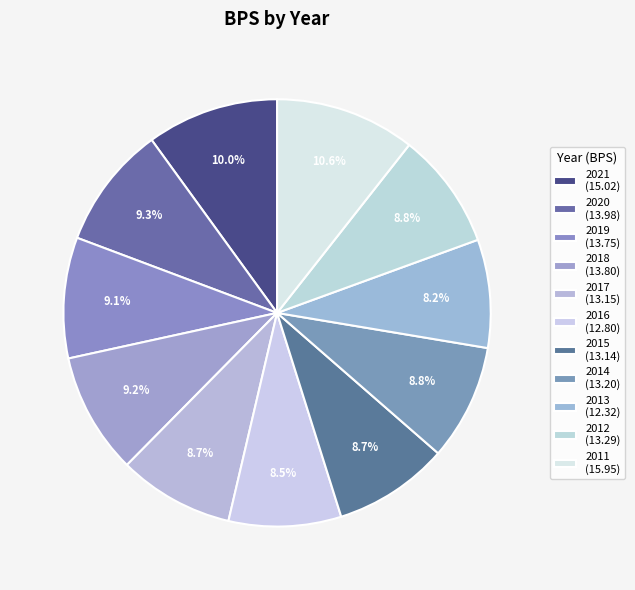

Count the number of slices in the pie.

11